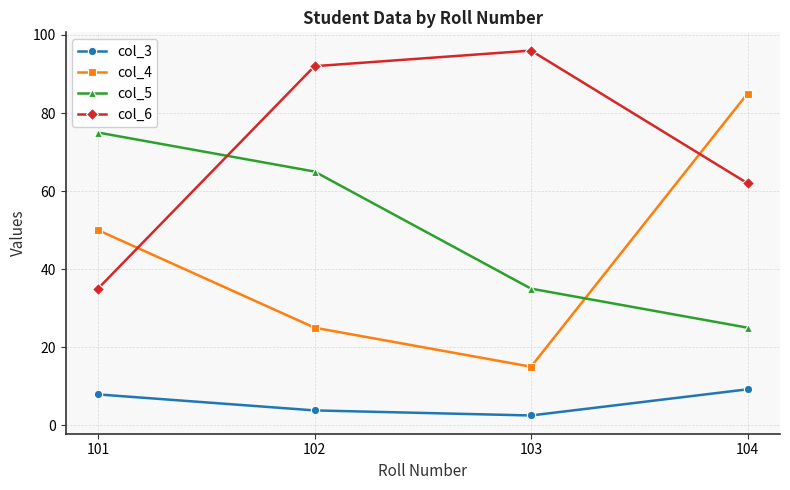

Is this an area chart (filled region under the line)?

No